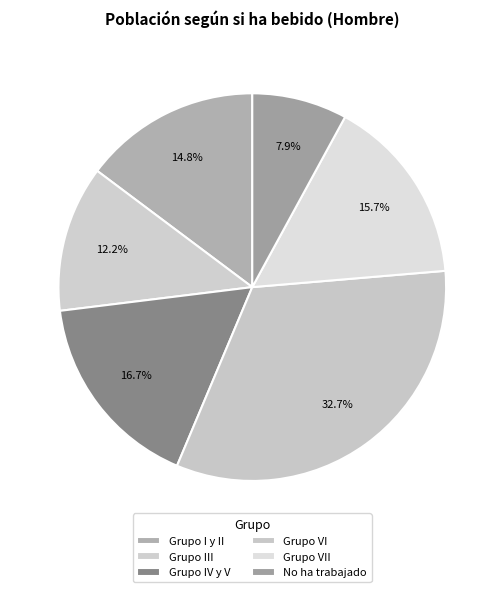

How many segments does this pie chart have?

6